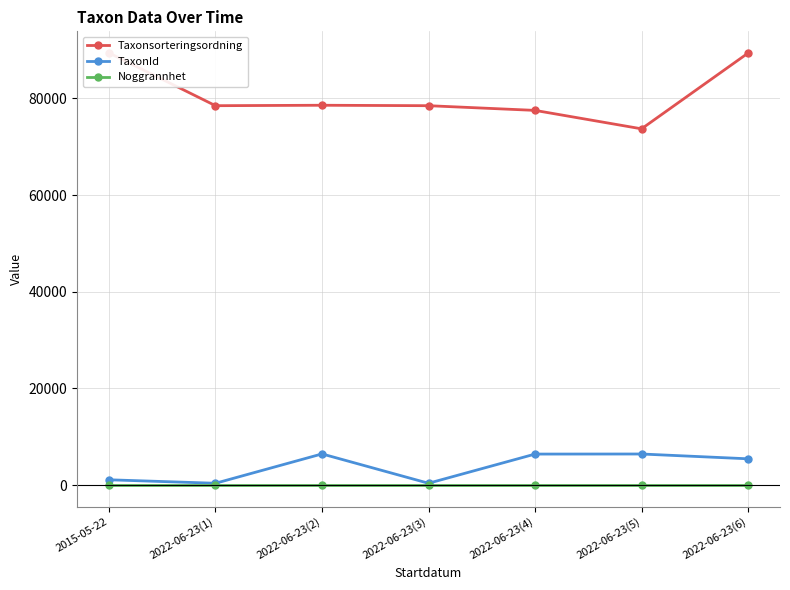

Is the value of Noggrannhet at 2015-05-22 greater than the value of TaxonId at 2015-05-22?

No